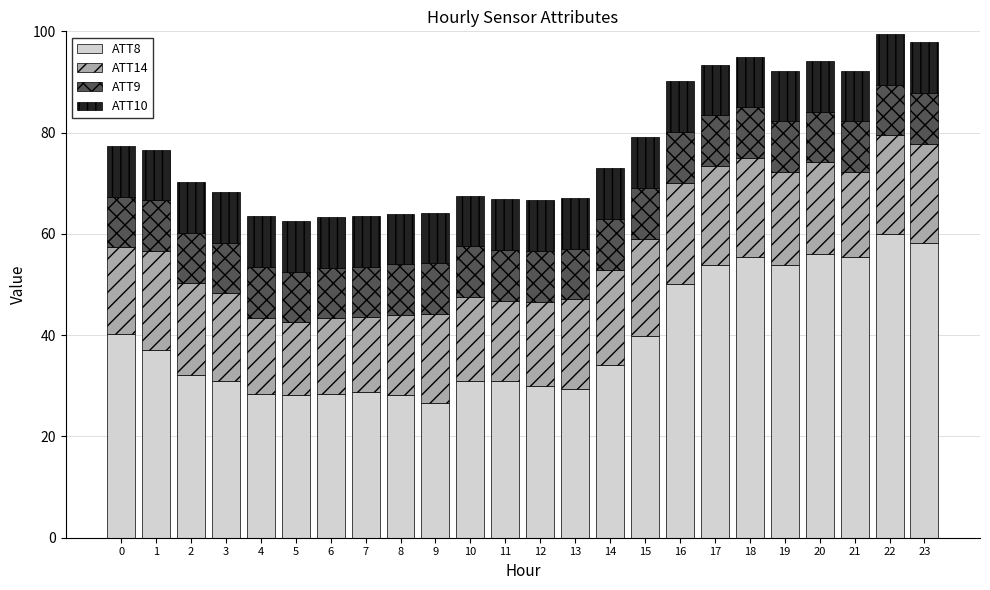

The ATT8 series shows 98.8 at 22. True or false?

False